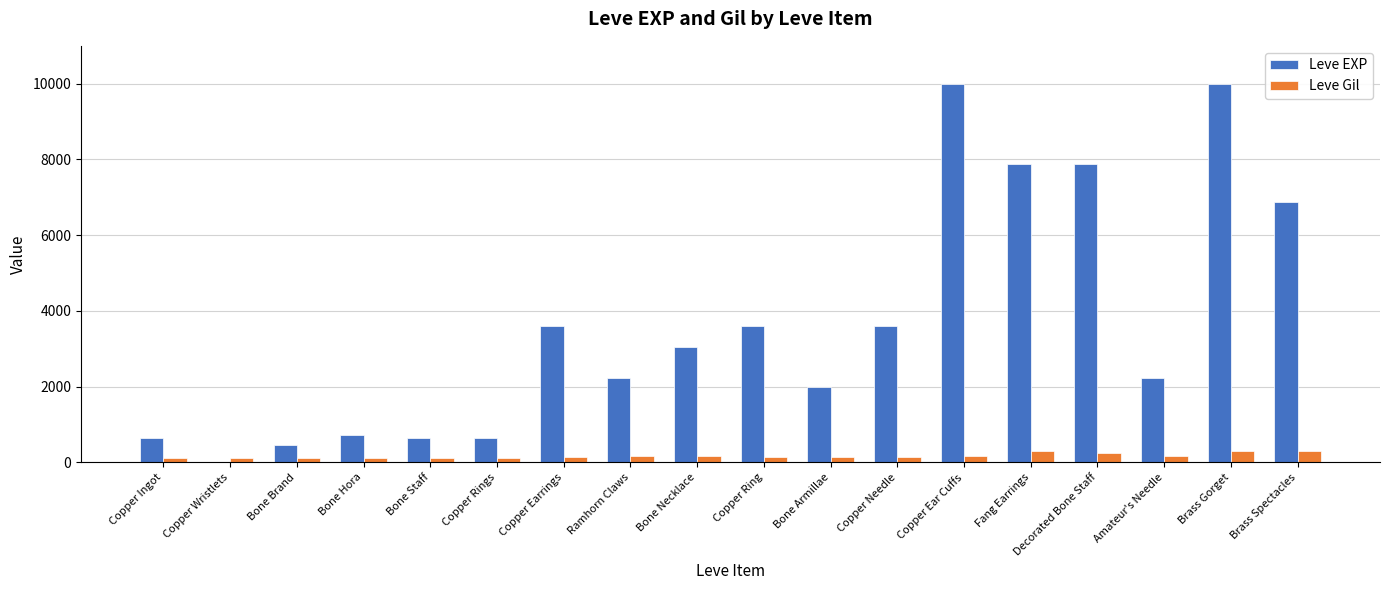

What is the highest value of the Leve Gil series?

293